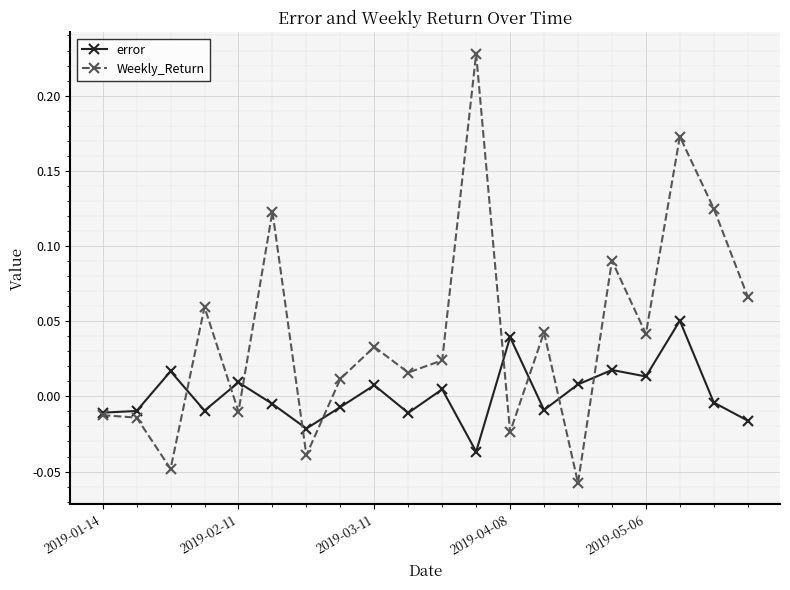

List the series in order of their overall mean, lowest first.

error, Weekly_Return